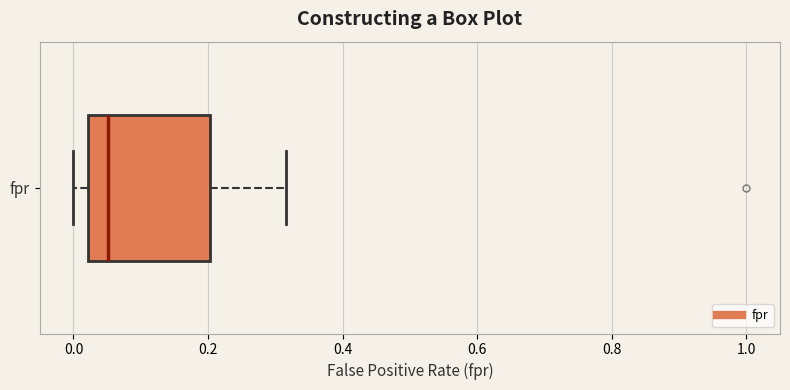

Read this box plot against the x-axis: the position of the median line, the range covered by the box, and the ends of both whiskers. The values are not printed on the chart, so give them approximately, as read against the axis.

median 0.06, box 0.02 to 0.20, whiskers 0.00 to 0.32